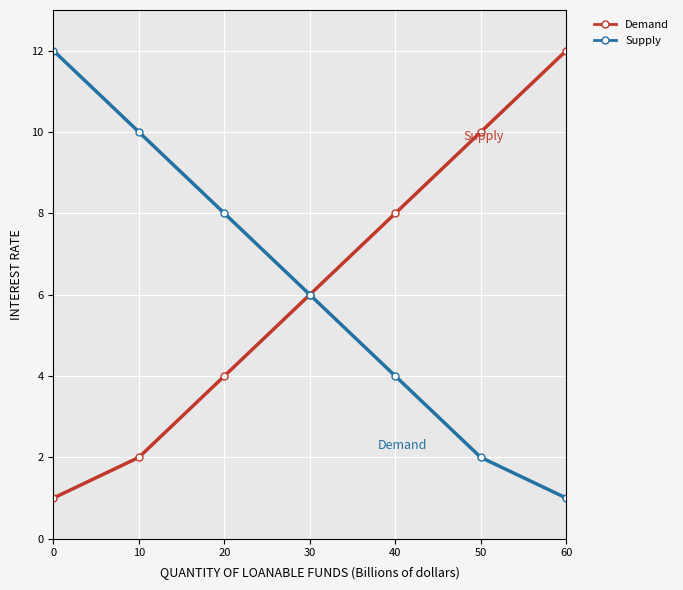

How many distinct data groups are displayed?

2